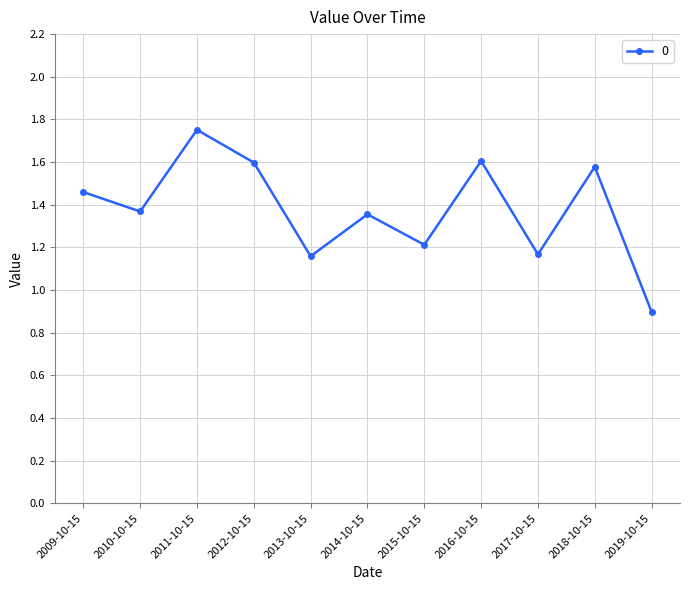

True or false: the data shows 2.8 at 2018-10-15.

False